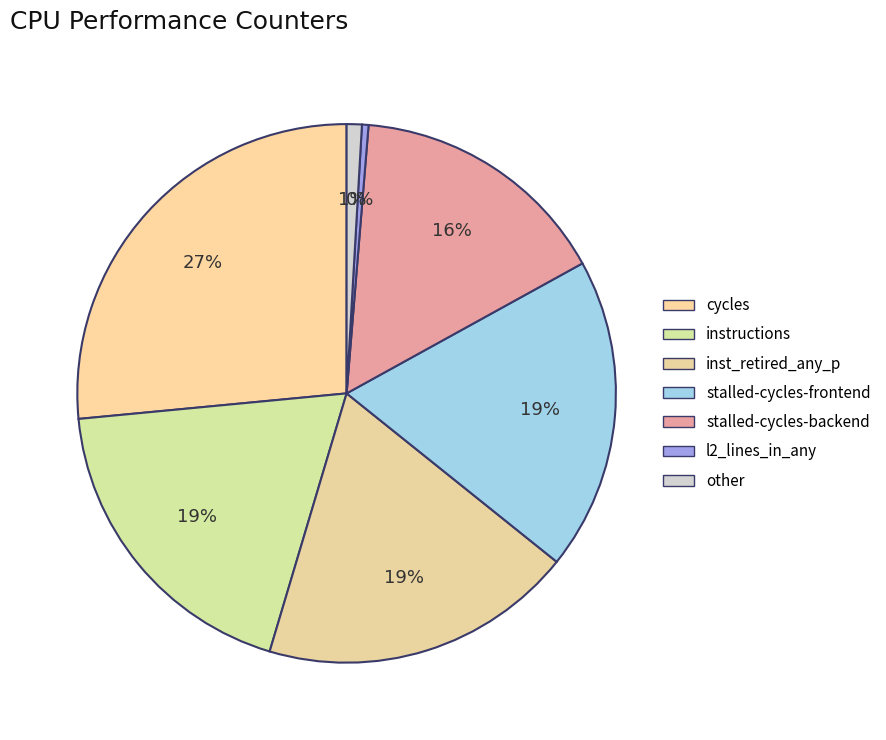

Count the number of slices in the pie.

7